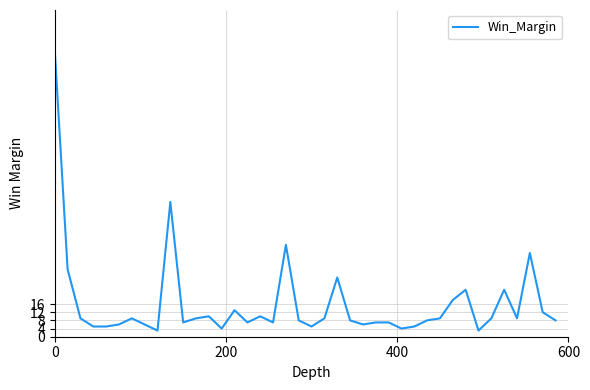

What is the greatest value displayed?

140